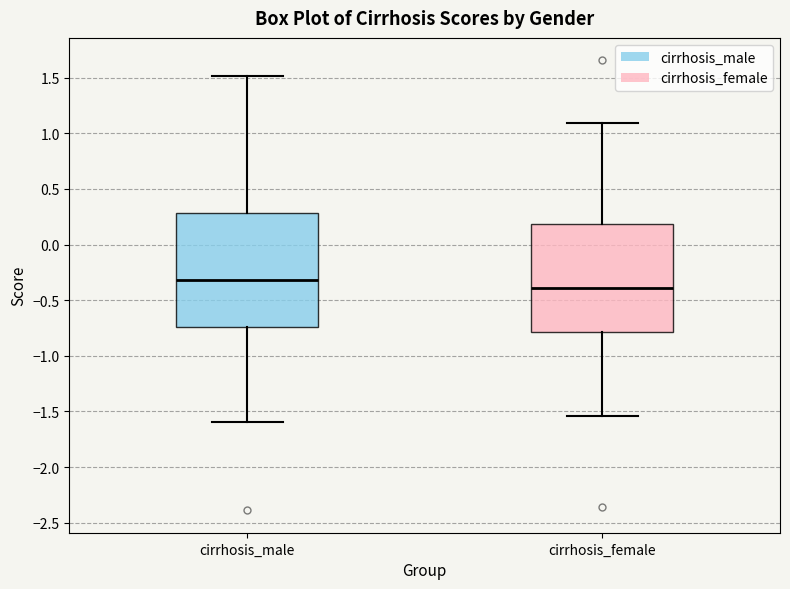

Which box is the tallest, from its lower edge to its upper edge?

cirrhosis_male